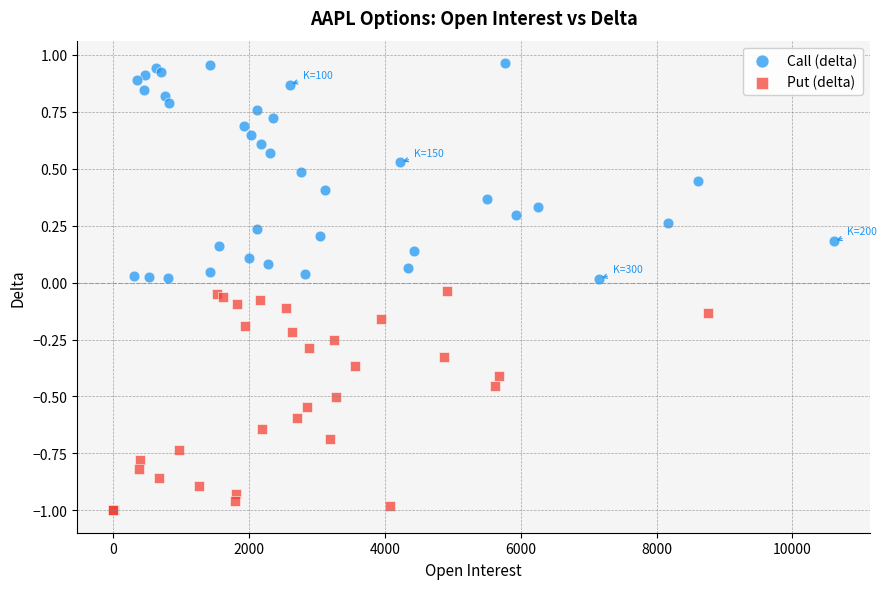

Which series reaches the minimum Y coordinate?

Put (delta)